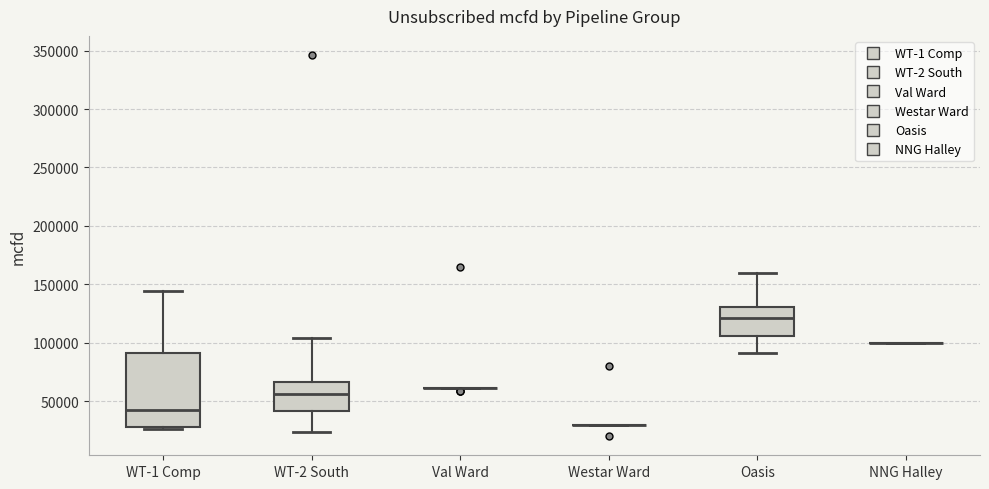

Comparing the boxes themselves (not the whiskers), which one is the tallest?

WT-1 Comp